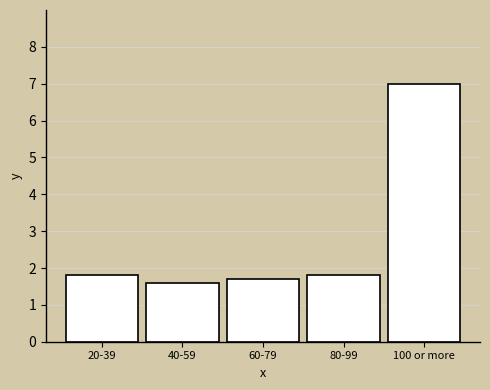

Reading left to right, what are all the values shown in this chart?

1.8	1.6	1.7	1.8	7.0